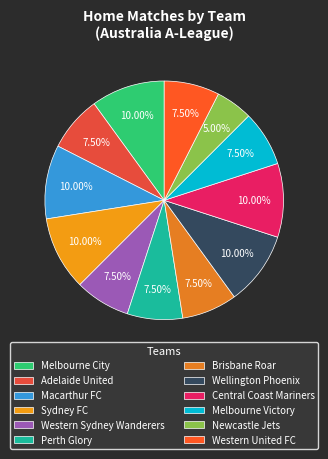

To the nearest percent, what portion does Wellington Phoenix represent?

10%